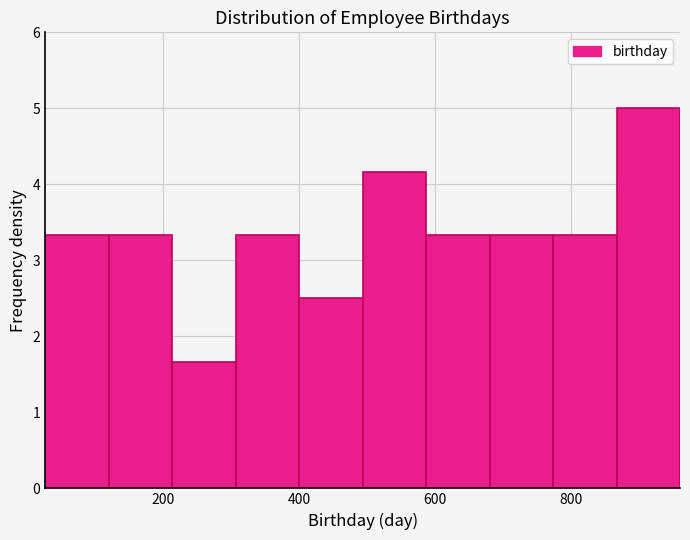

Reading left to right, list every bar in this chart as the range it spans on the x-axis followed by its height. Neither the bar edges nor the heights are printed on the chart, so give them approximately, as read against the axes.

20 to 120: 3.3
120 to 220: 3.3
220 to 300: 1.7
300 to 400: 3.3
400 to 500: 2.5
500 to 580: 4.2
580 to 680: 3.3
680 to 780: 3.3
780 to 860: 3.3
860 to 960: 5.0